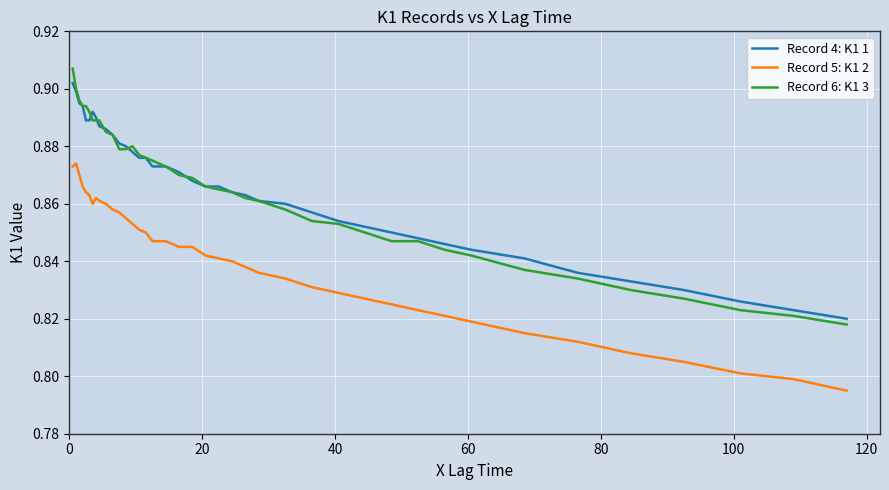

True or false: Record 5: K1 2 and Record 6: K1 3 cross at least once.

False